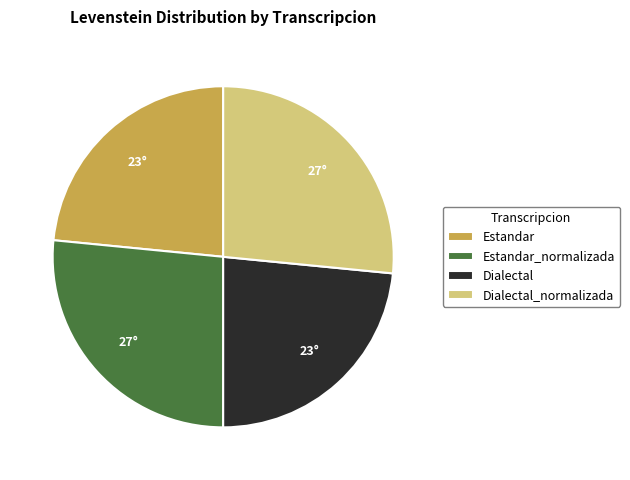

Combined, do Dialectal_normalizada and Estandar_normalizada account for over 50%?

Yes